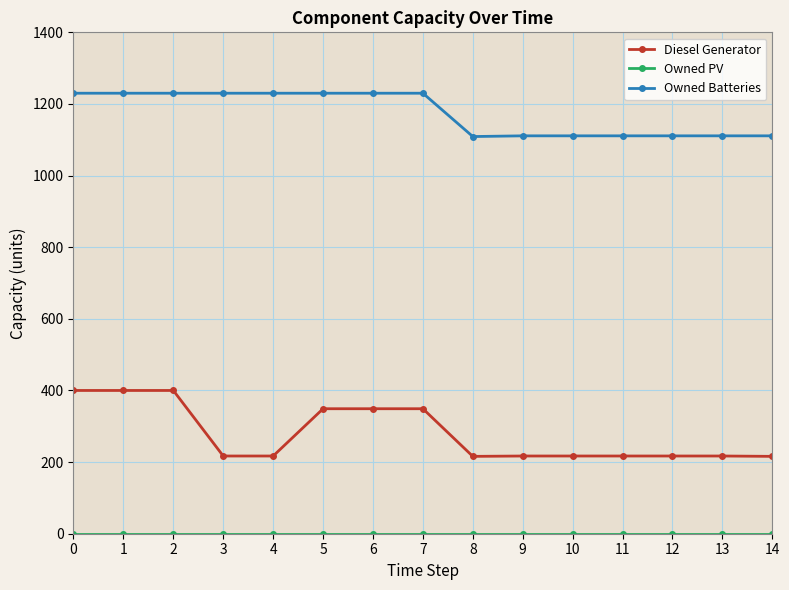

Is this an area chart (filled region under the line)?

No